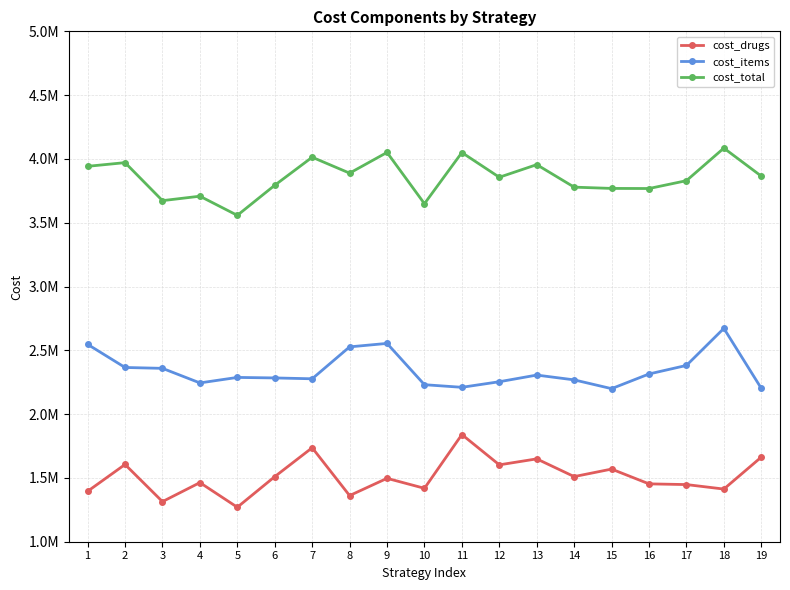

Read the cost_items value at 5.

2287657.9